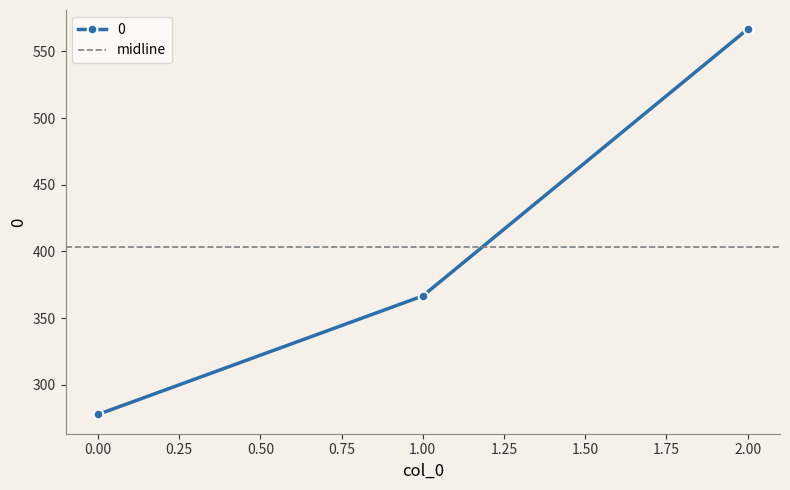

Count the number of categories in the chart.

3